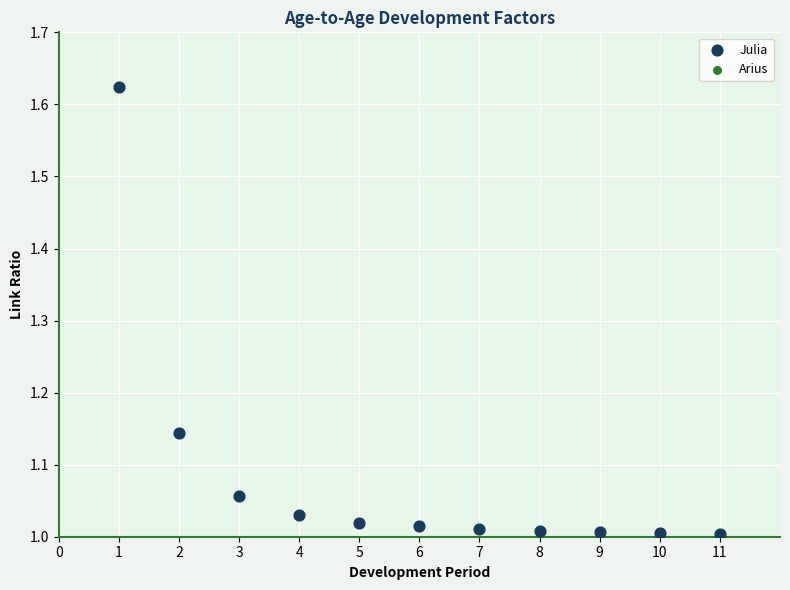

What are all the series names shown in the legend?

Julia, Arius